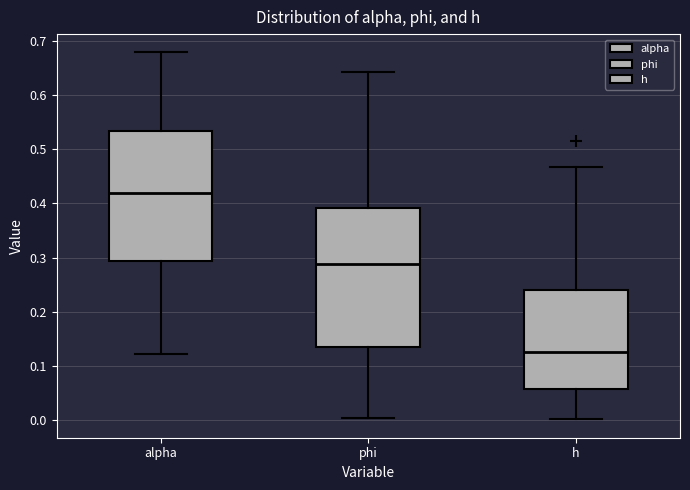

Where does the upper whisker of the box for alpha end on the y-axis? The values are not printed on the chart, so give them approximately, as read against the axis.

0.68